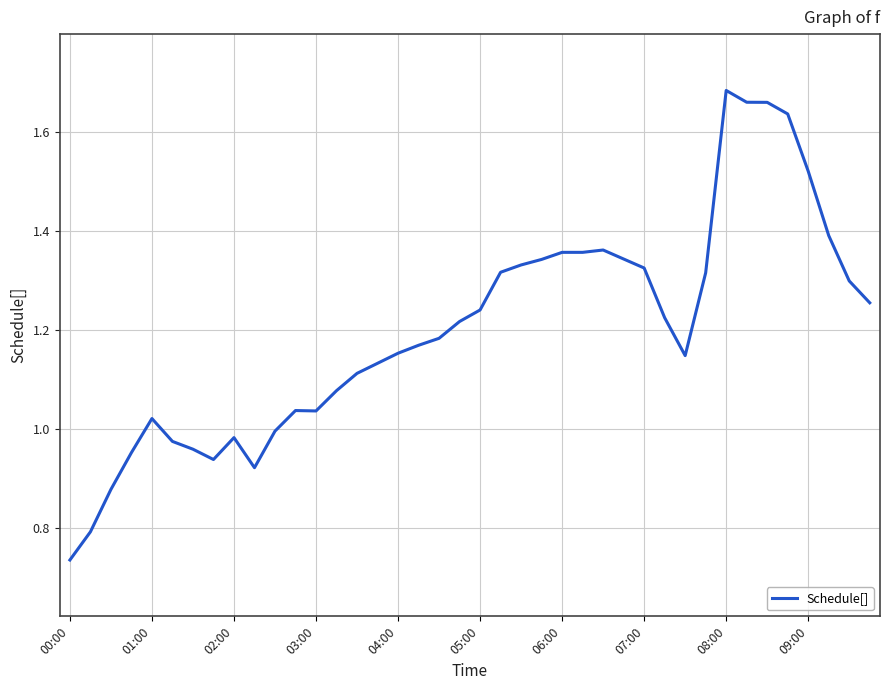

True or false: the data has more than 2 interior local peaks.

True